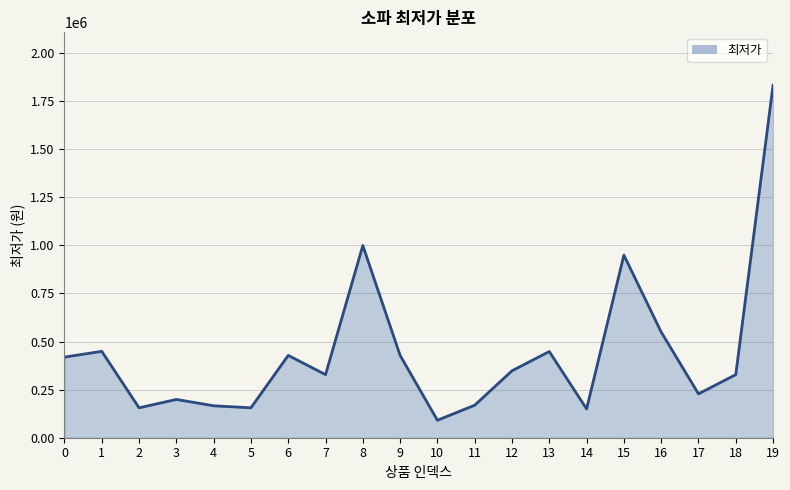

The chart shows a value of 419000 at 0. True or false?

True